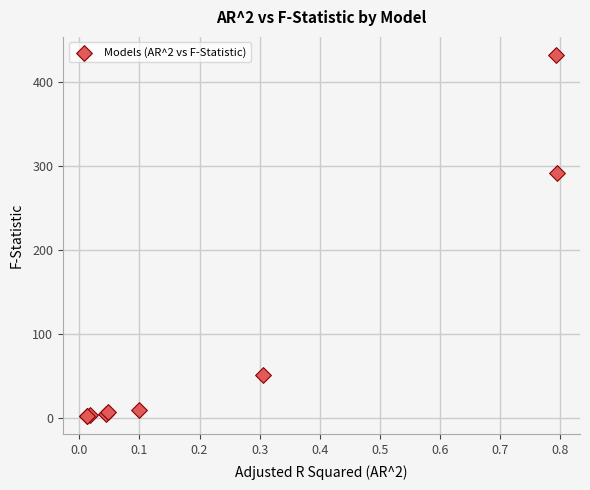

What Y value in the scatter plot is closest to 216?

290.8